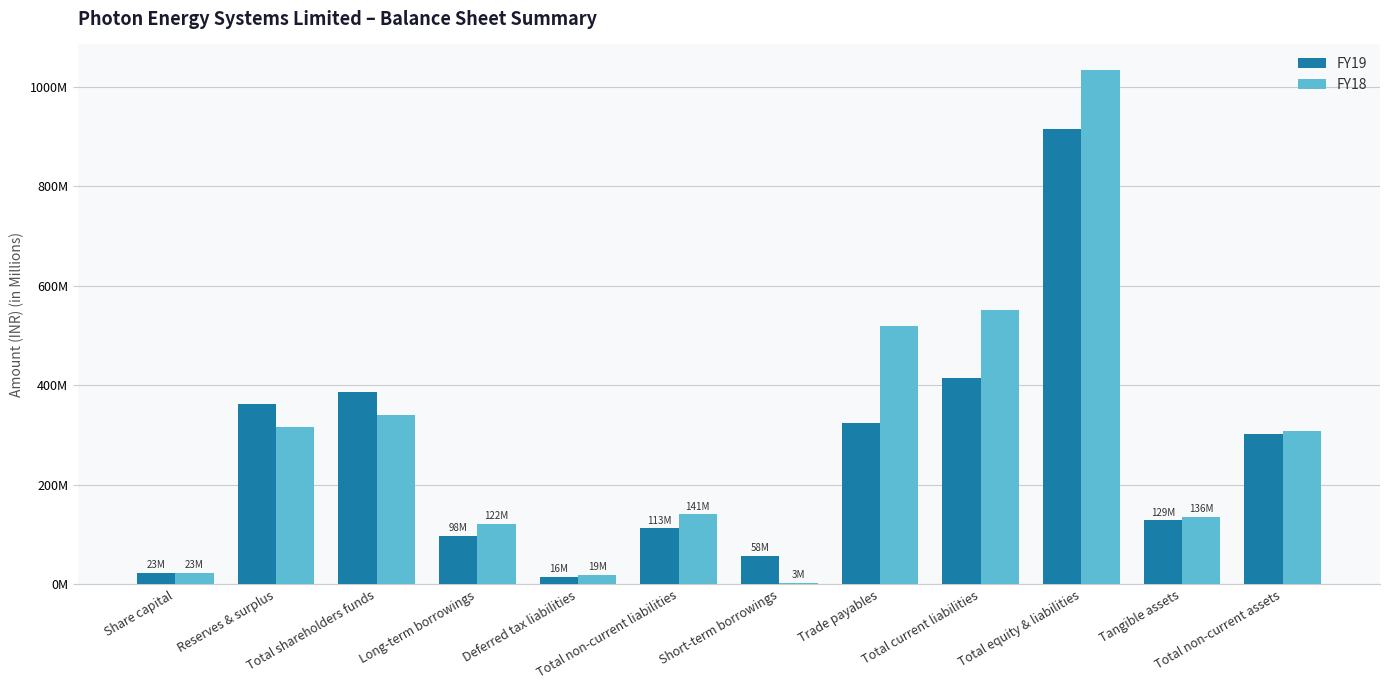

Does the chart contain stacked bars?

No